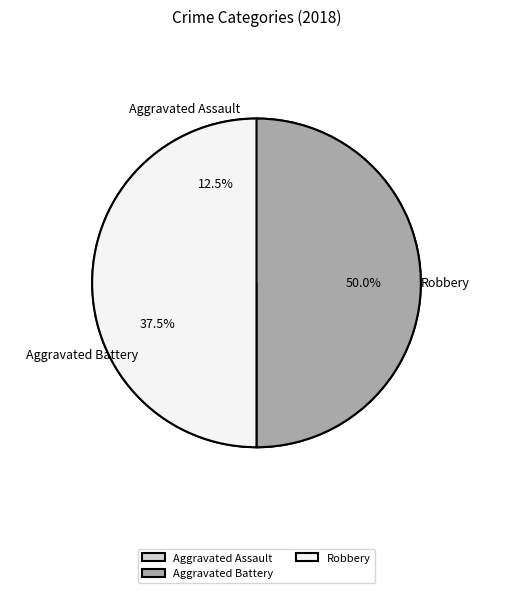

Is it true that Aggravated Assault is 12% of the pie?

True